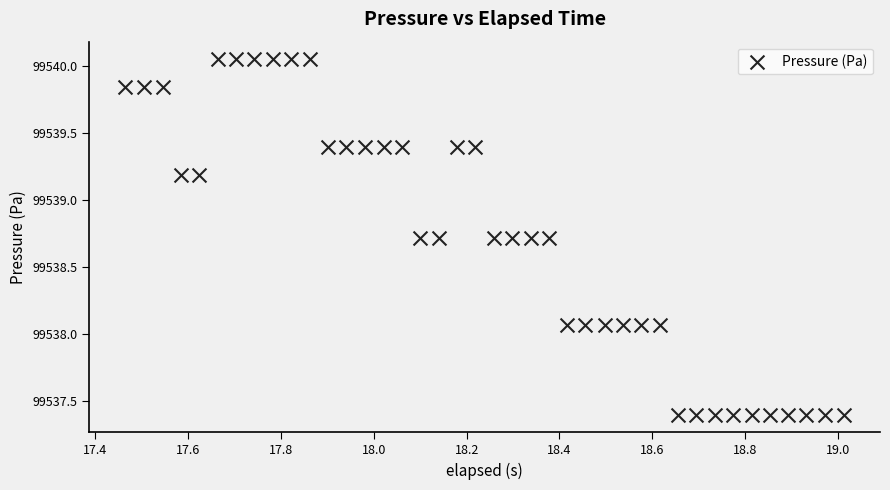

What is the range of Y values (max minus min)?

2.6